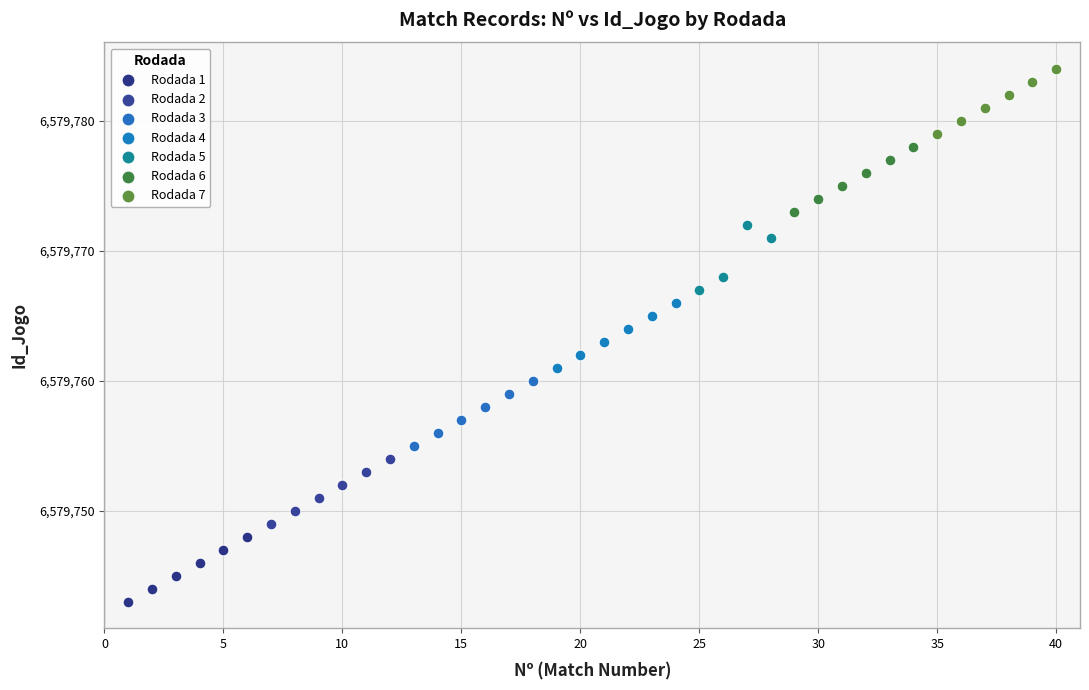

Which series contains the highest Y value?

Rodada 7